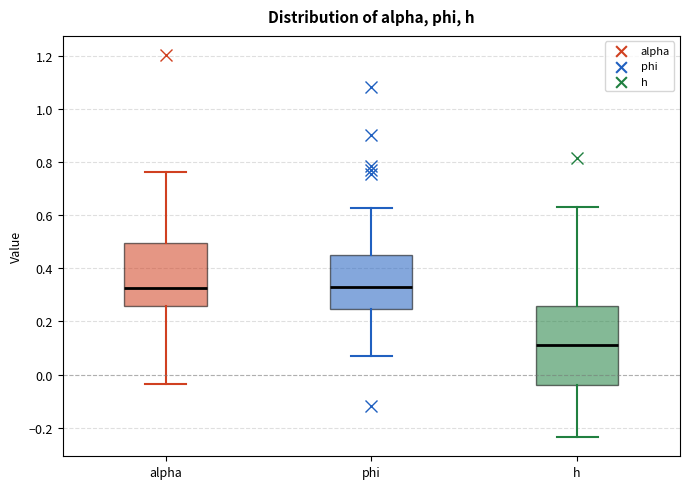

Reading left to right, read every box against the y-axis: the position of its median line, the range the box covers, and the ends of its whiskers. The values are not printed on the chart, so give them approximately, as read against the axis.

alpha: median 0.32, box 0.26 to 0.50, whiskers -0.04 to 0.76
phi: median 0.34, box 0.24 to 0.46, whiskers 0.06 to 0.62
h: median 0.12, box -0.04 to 0.26, whiskers -0.24 to 0.64